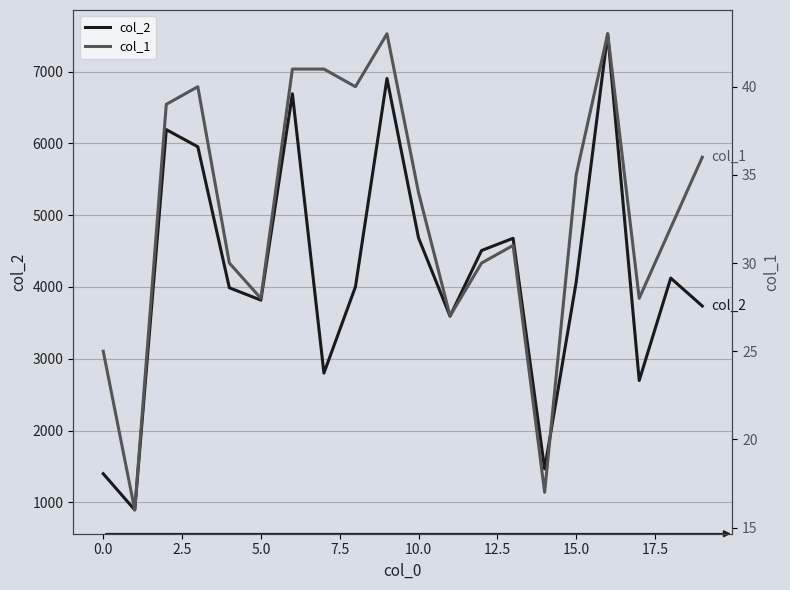

Which series changed the most between 15.0 and 18?

col_2